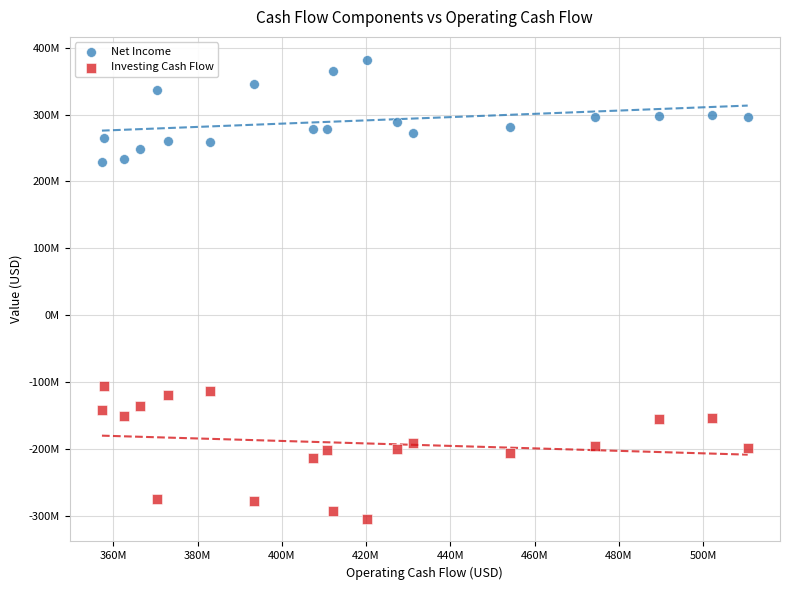

Which series has the widest spread of Y values?

Investing Cash Flow